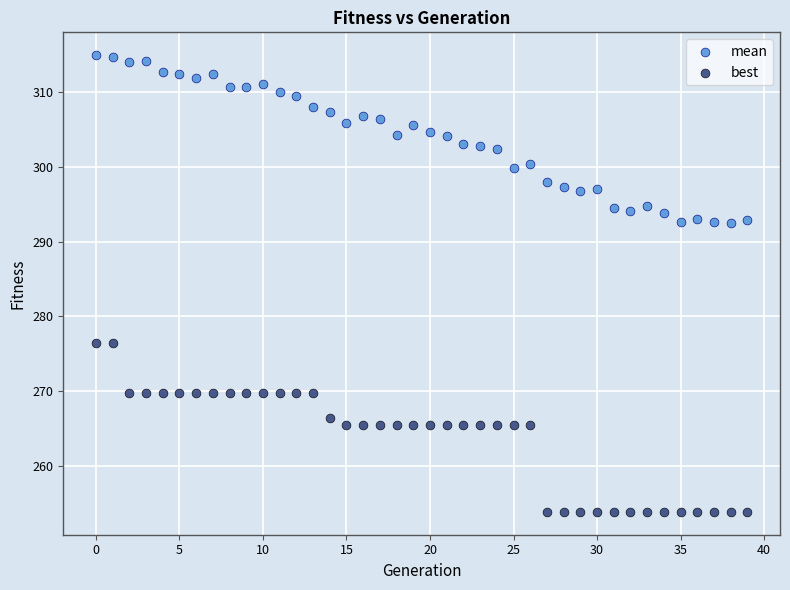

Across all data points, what is the range of Y values (max minus min)?

61.2